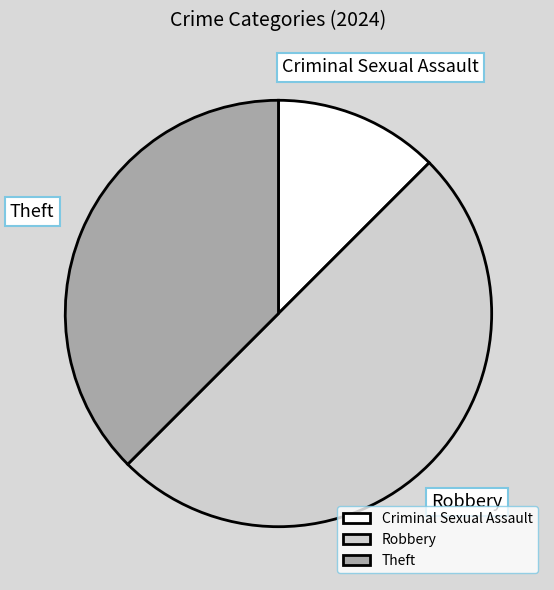

Count the number of slices in the pie.

3